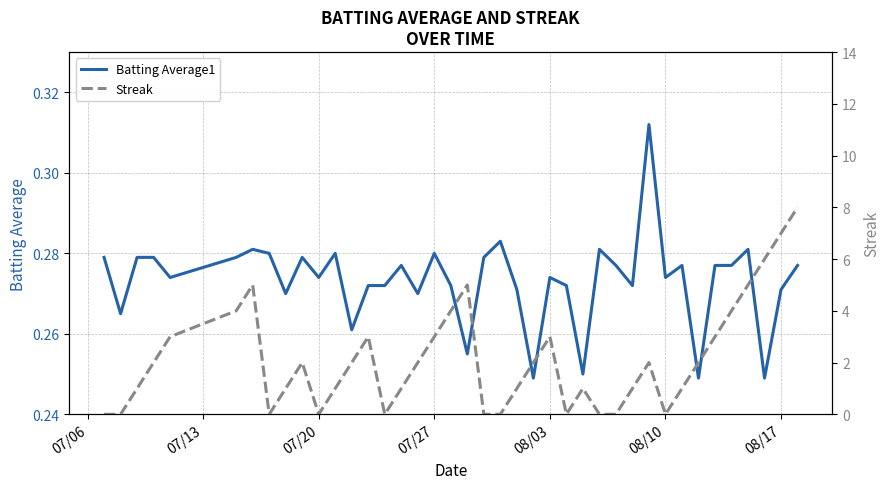

How many intersections are there between Batting Average1 and Streak?

15